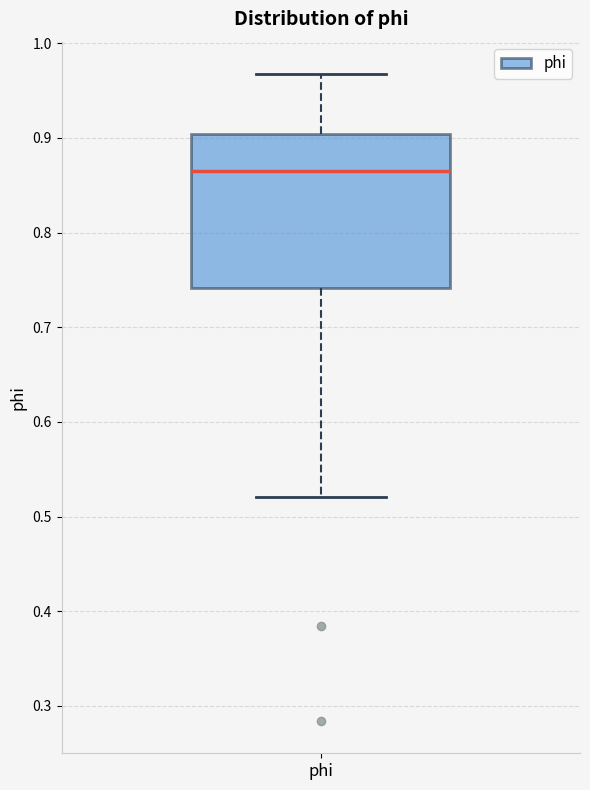

Read this box plot against the y-axis: the position of the median line, the range covered by the box, and the ends of both whiskers. The values are not printed on the chart, so give them approximately, as read against the axis.

median 0.87, box 0.74 to 0.90, whiskers 0.52 to 0.97